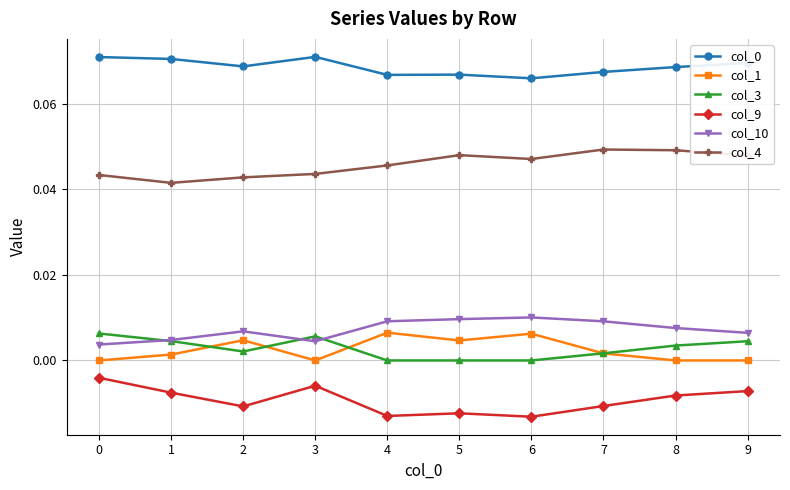

The col_10 series shows 0.0 at 2. True or false?

True